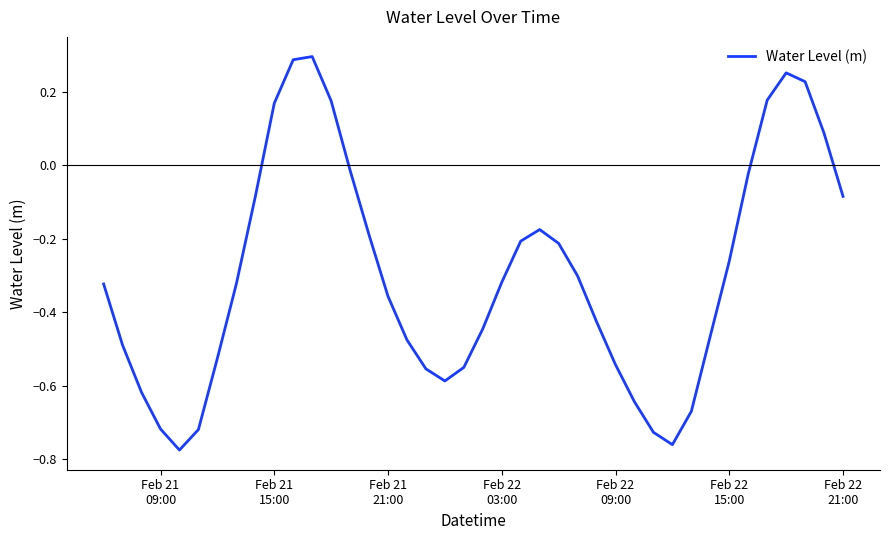

How many lines are shown in the chart?

1